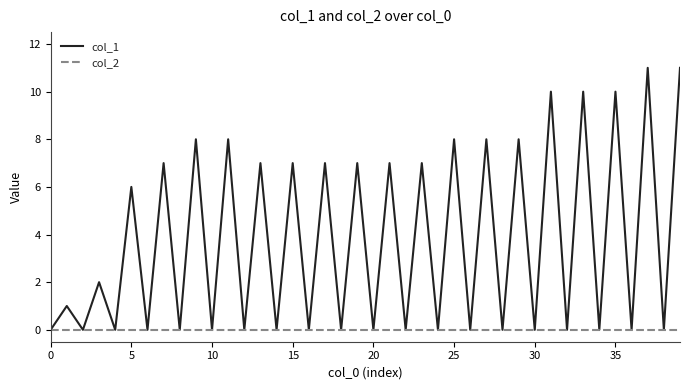

What is the maximum value shown in the chart?

11